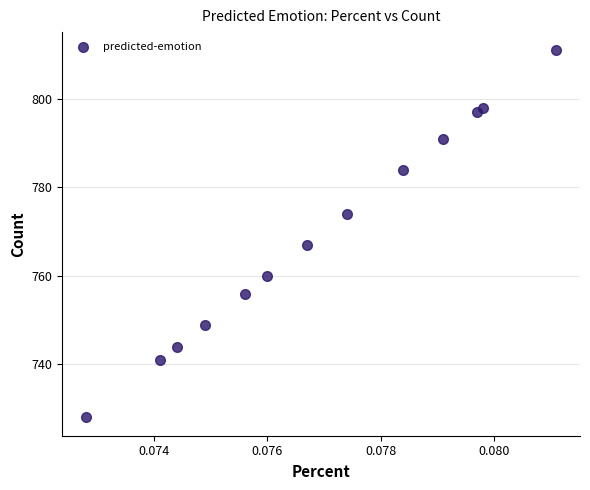

What Y value in the scatter plot is closest to 769?

767